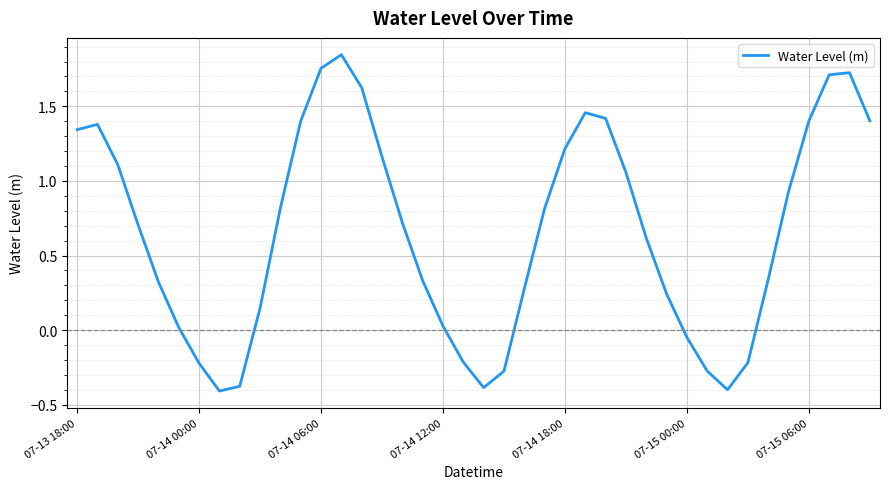

What is the minimum value shown in the chart?

-0.4